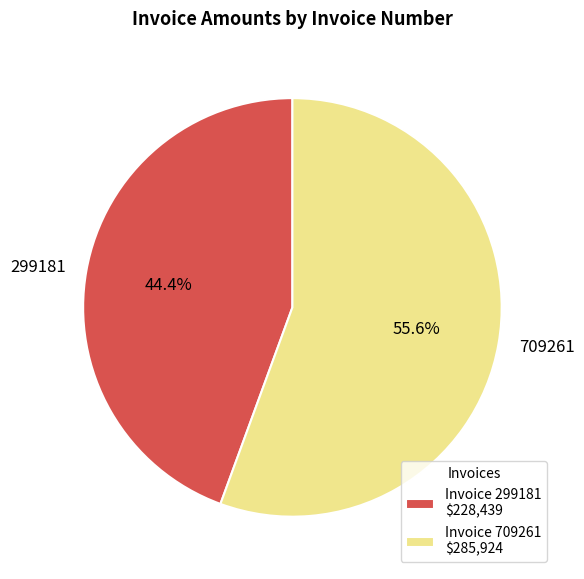

The 709261 slice represents 42% of the pie. True or false?

False